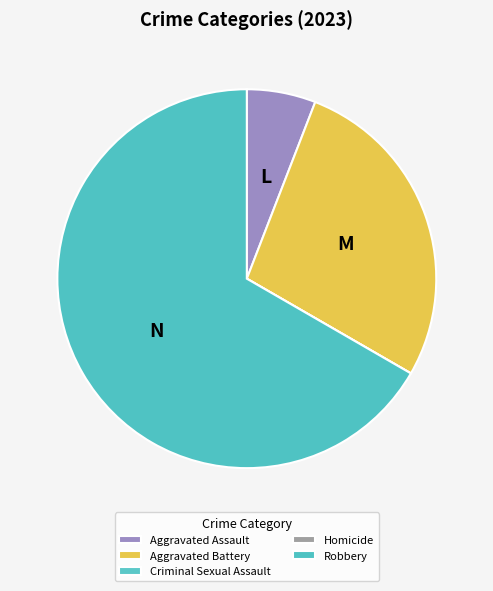

Does Criminal Sexual Assault account for over 50% of the chart?

No